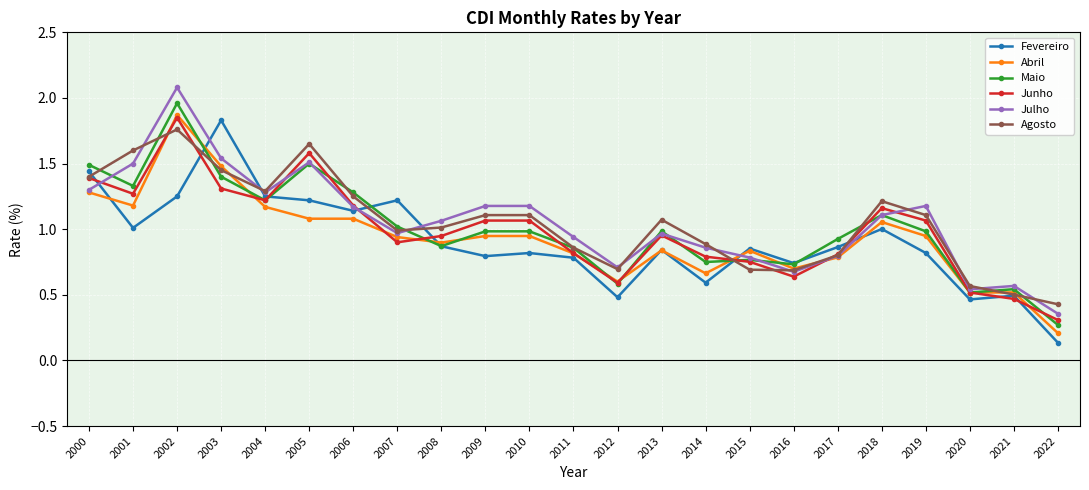

True or false: Maio and Fevereiro cross at least once.

True